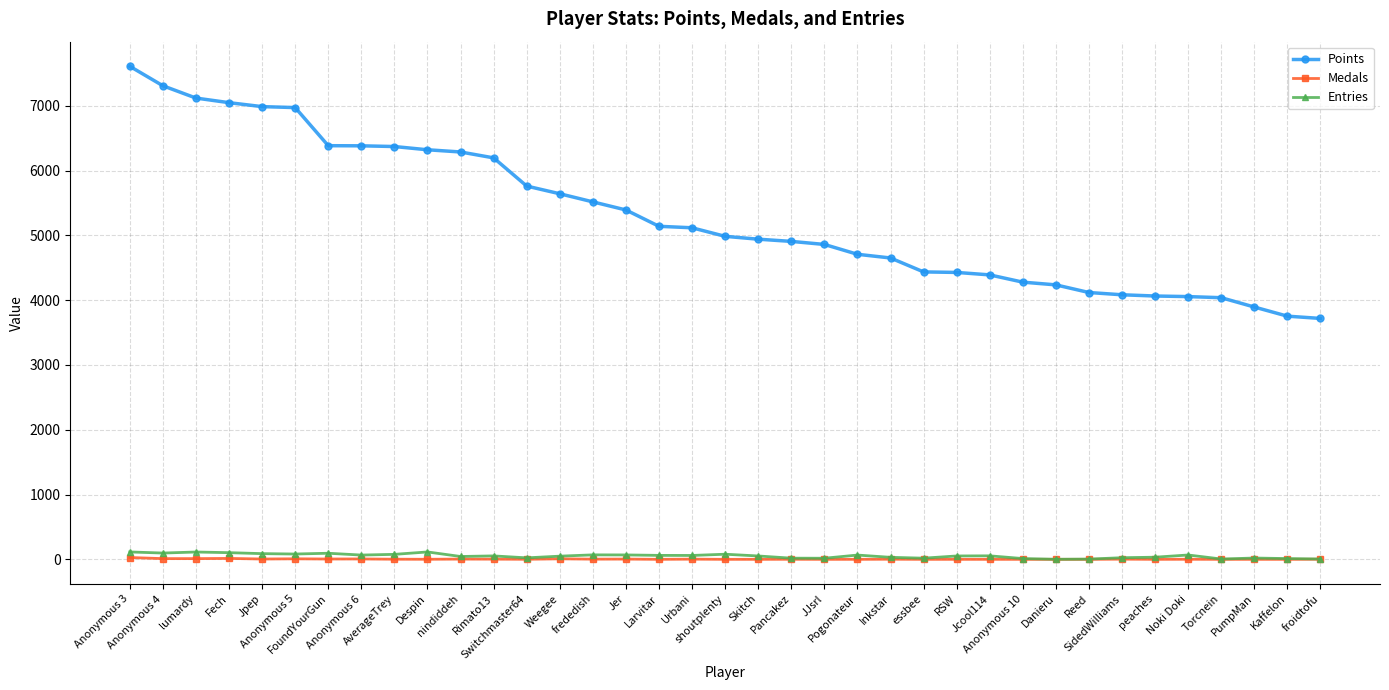

Which series has the widest spread of values?

Points